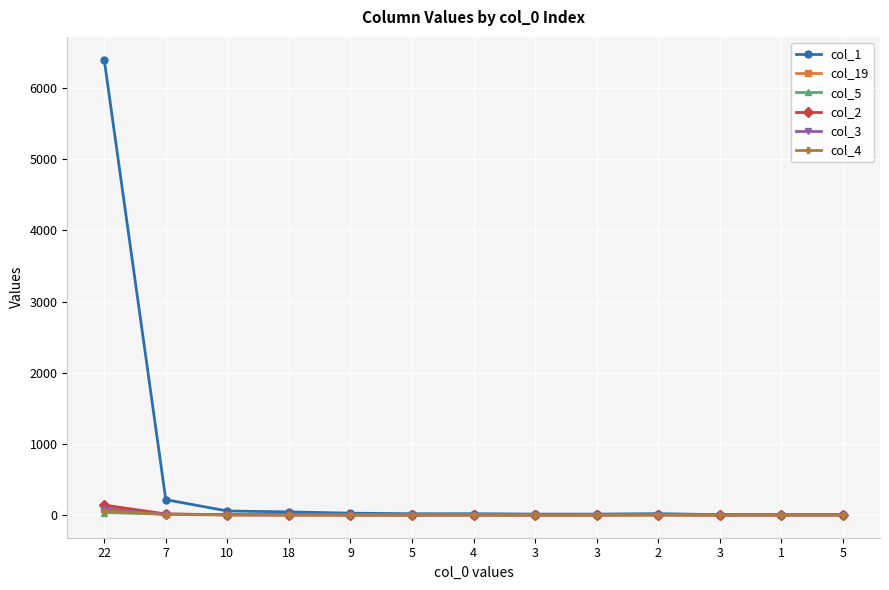

What is the label of the 11th point from the left?

3